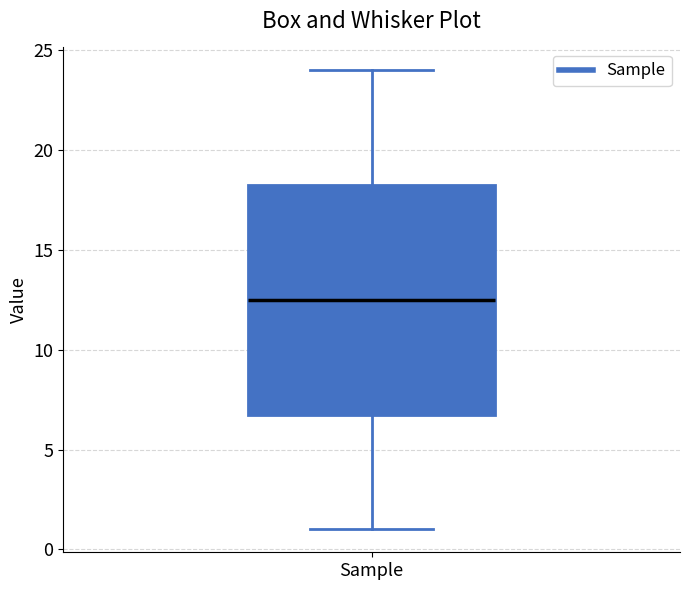

Read this box plot against the y-axis: the position of the median line, the range covered by the box, and the ends of both whiskers. The values are not printed on the chart, so give them approximately, as read against the axis.

median 12.5, box 7.0 to 18.5, whiskers 1.0 to 24.0